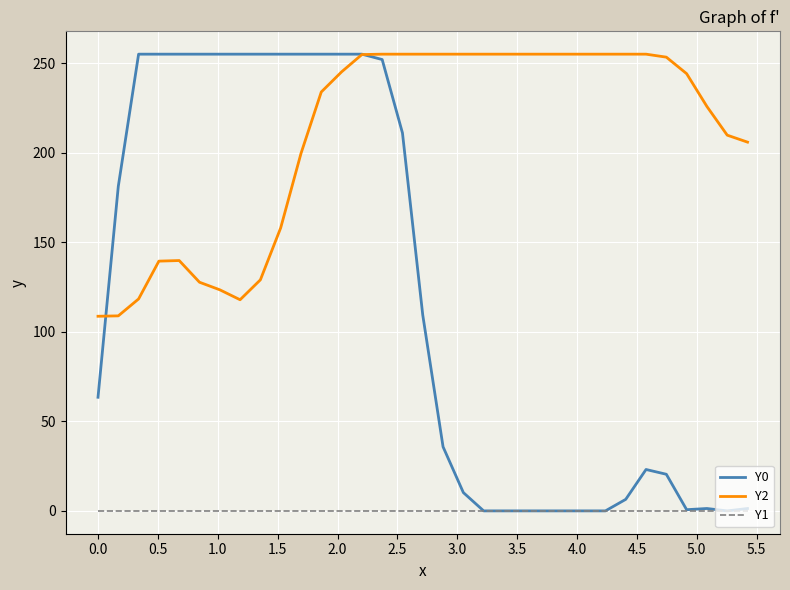

True or false: Y2 and Y1 cross at least once.

False